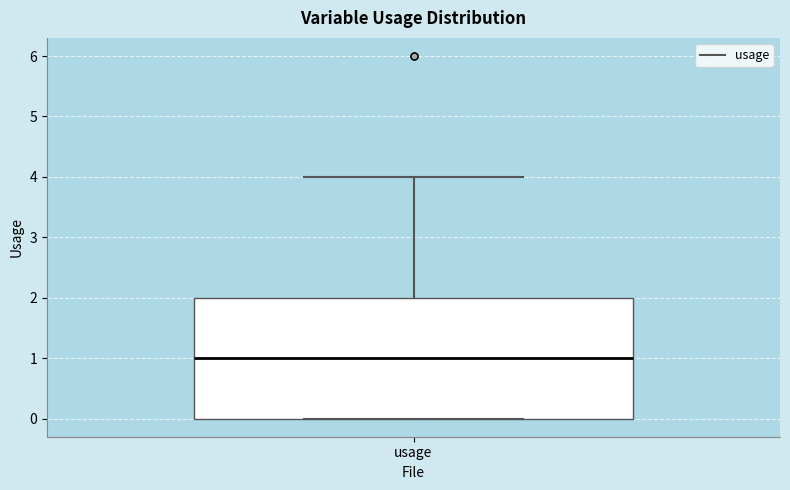

Where does the median line of the box for usage sit on the y-axis? The values are not printed on the chart, so give them approximately, as read against the axis.

1